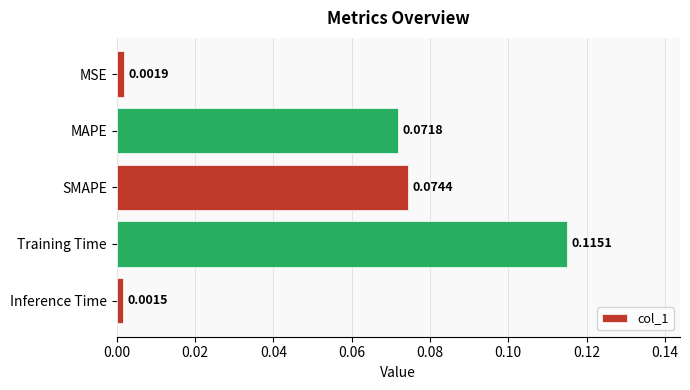

At which category does the chart reach its minimum across all series?

Inference Time